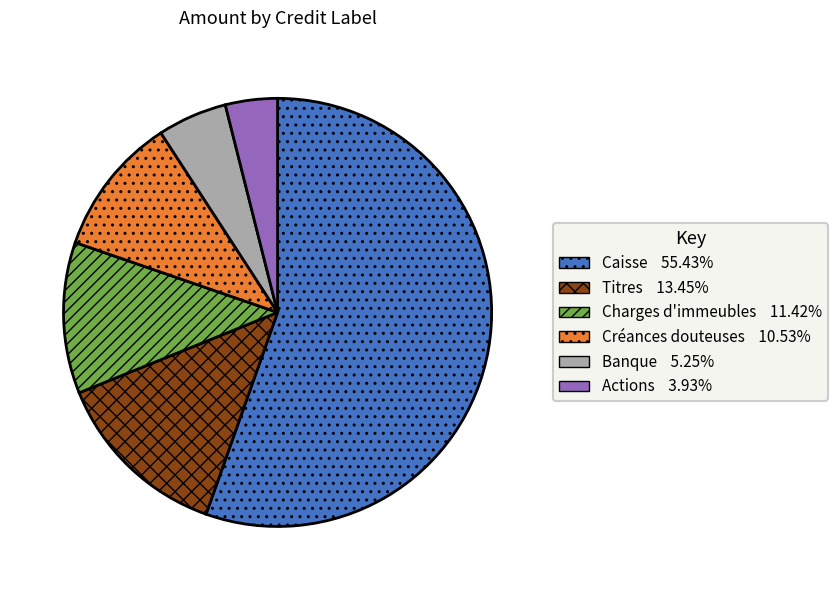

Is there a majority slice in this chart?

Yes